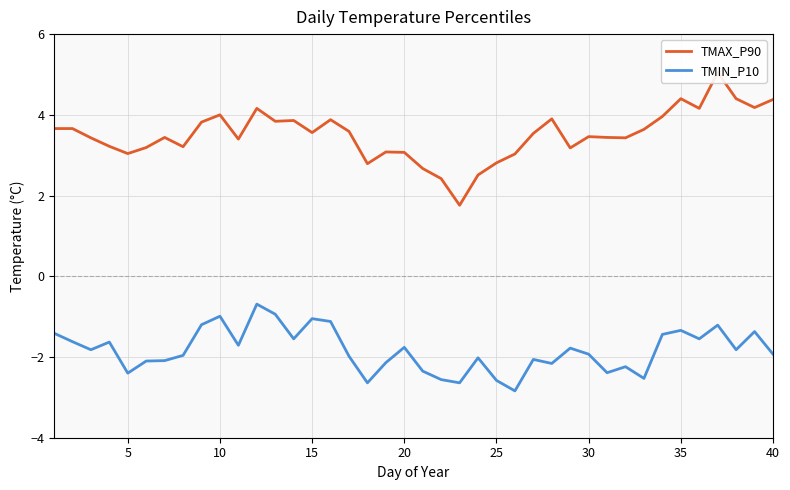

Reading right to left, transcribe all the data shown in this chart.

TMAX_P90: 4.4	4.2	4.4	5.0	4.2	4.4	4.0	3.6	3.4	3.4	3.5	3.2	3.9	3.5	3.0	2.8	2.5	1.8	2.4	2.7	3.1	3.1	2.8	3.6	3.9	3.6	3.9	3.8	4.2	3.4	4.0	3.8	3.2	3.4	3.2	3.0	3.2	3.4	3.7	3.7
TMIN_P10: -1.9	-1.4	-1.8	-1.2	-1.6	-1.3	-1.4	-2.5	-2.2	-2.4	-1.9	-1.8	-2.2	-2.1	-2.8	-2.6	-2.0	-2.6	-2.6	-2.4	-1.8	-2.1	-2.6	-2.0	-1.1	-1.1	-1.6	-0.9	-0.7	-1.7	-1.0	-1.2	-2.0	-2.1	-2.1	-2.4	-1.6	-1.8	-1.6	-1.4